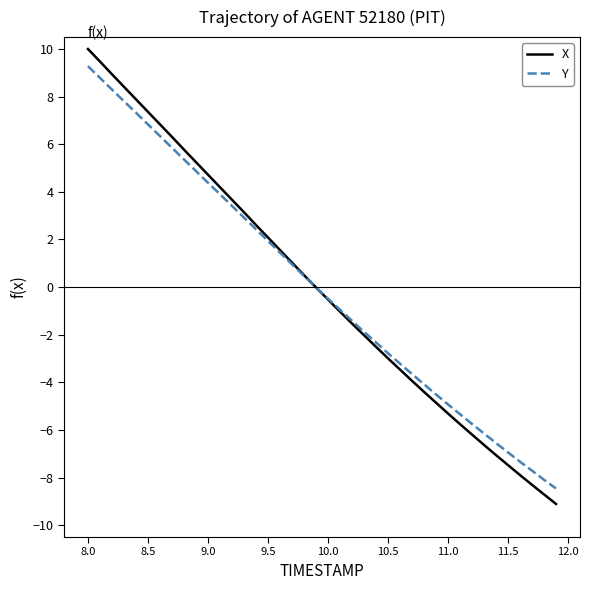

At how many categories does at least one series exceed 5?

10